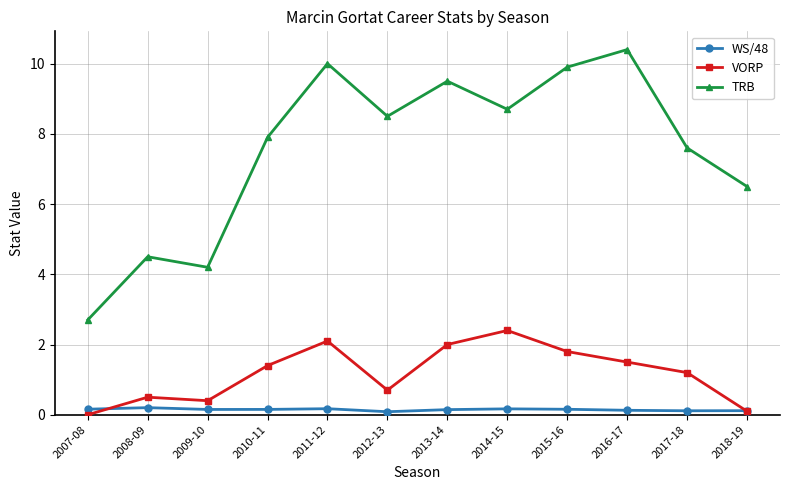

True or false: WS/48 and TRB cross at least once.

False